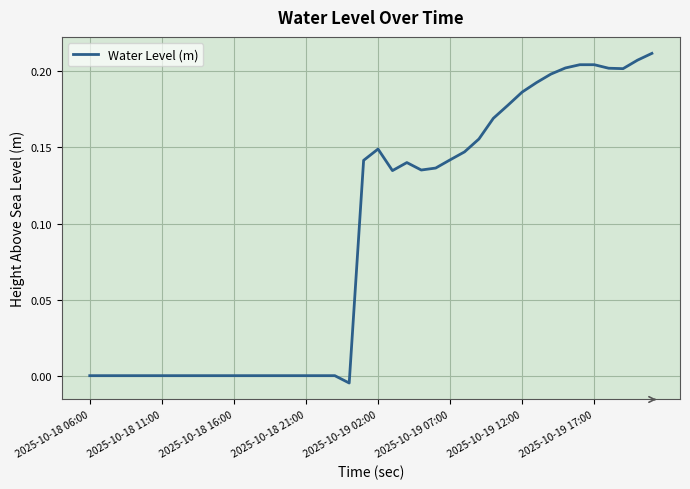

How many lines are shown in the chart?

1